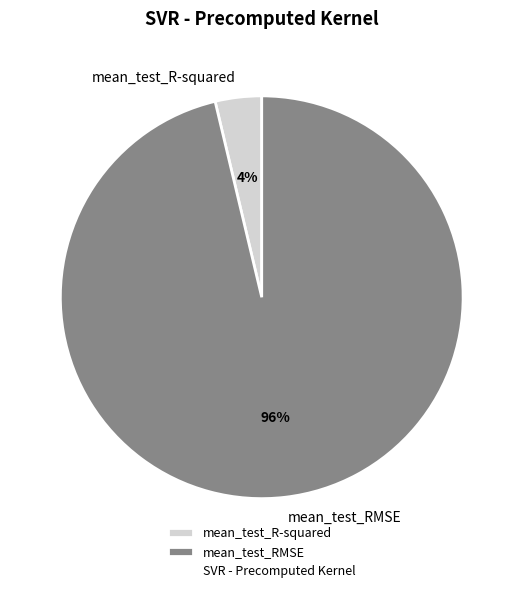

Which slice is the smallest?

mean_test_R-squared